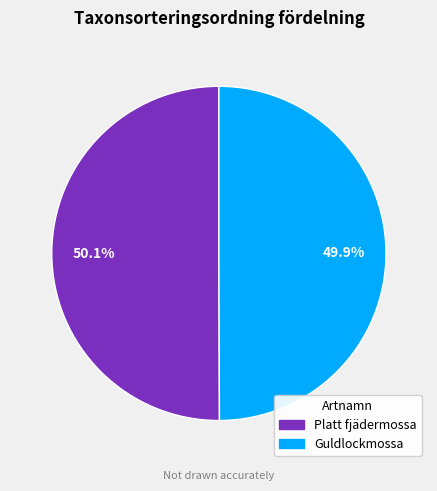

How much of the chart is everything except Platt fjädermossa?

49.9%